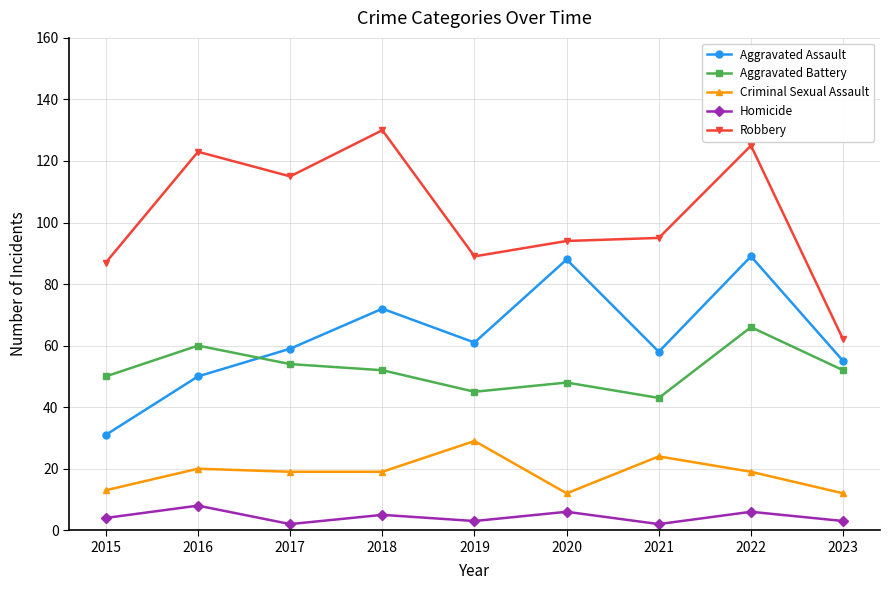

What is the value of the Homicide point at the 6th from the left?

6